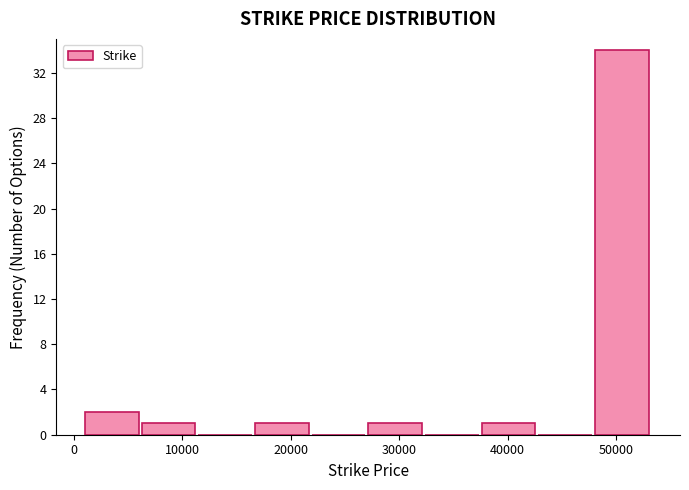

Over which range of the x-axis is the bar tallest?

48000 to 53000